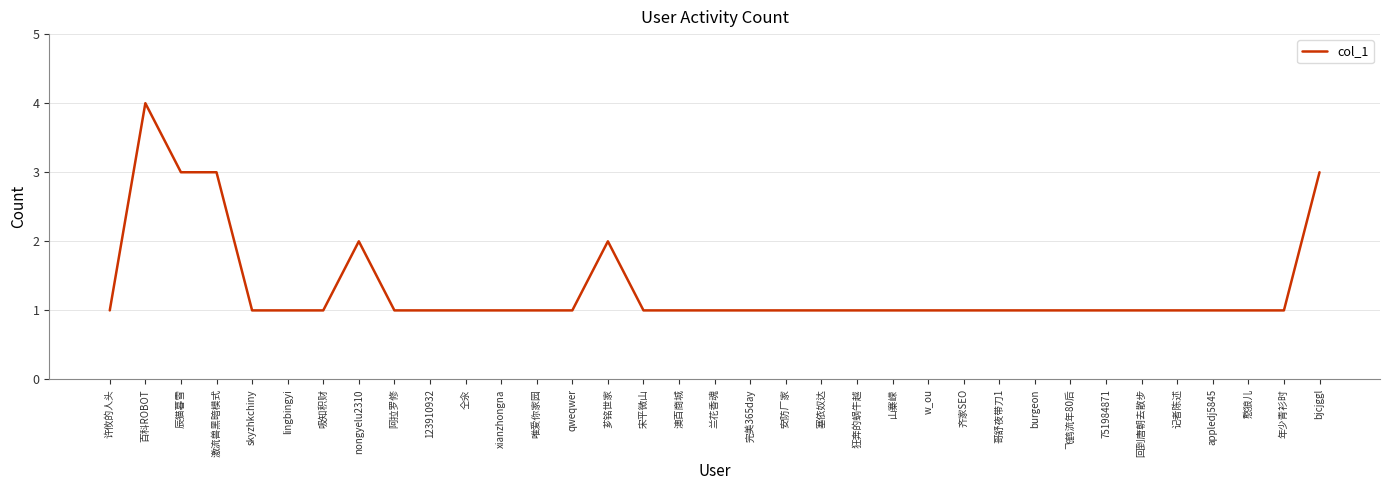

How many values are between 1 and 2?

31